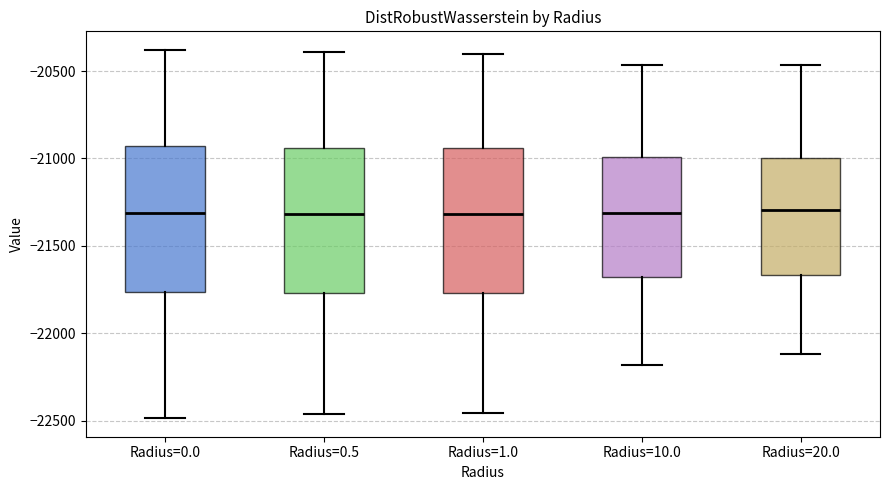

Where is the upper edge of the box for Radius=20.0 on the y-axis? The values are not printed on the chart, so give them approximately, as read against the axis.

-21000